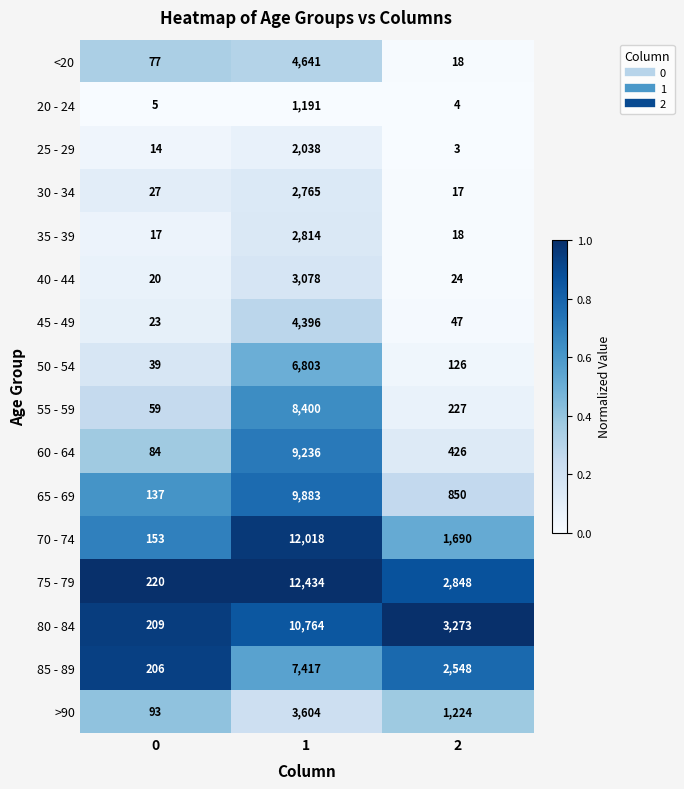

Read the 80 - 84 value at 1, to the nearest 10.

10760